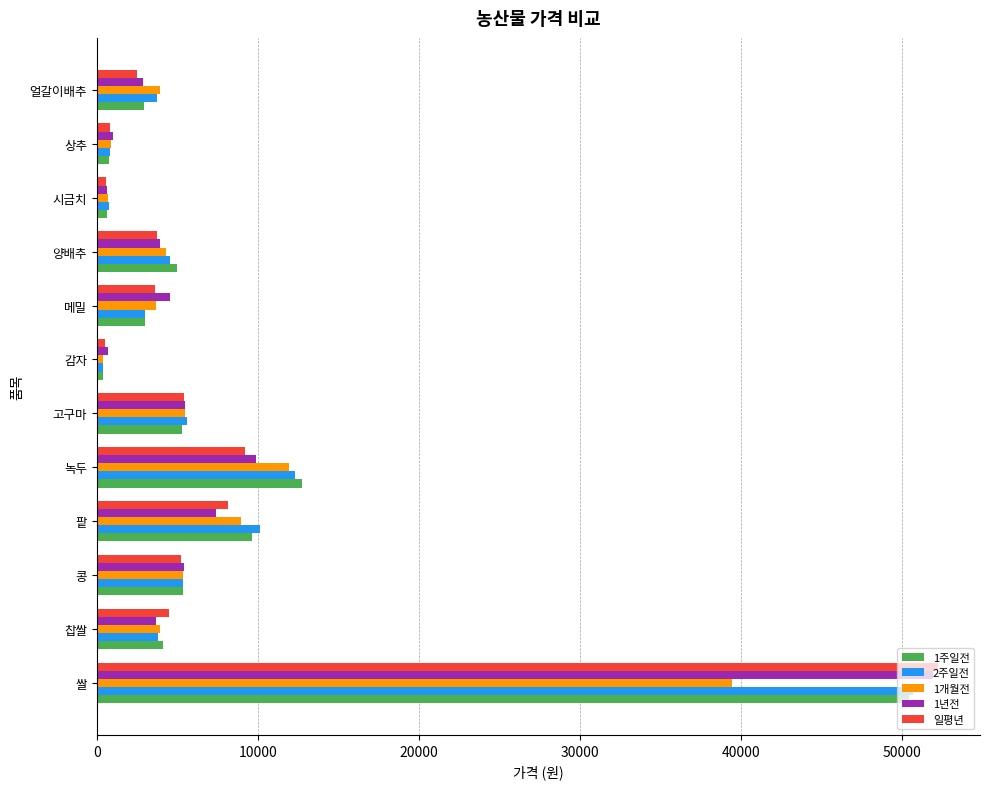

What are all the series names shown in the legend?

1주일전, 2주일전, 1개월전, 1년전, 일평년